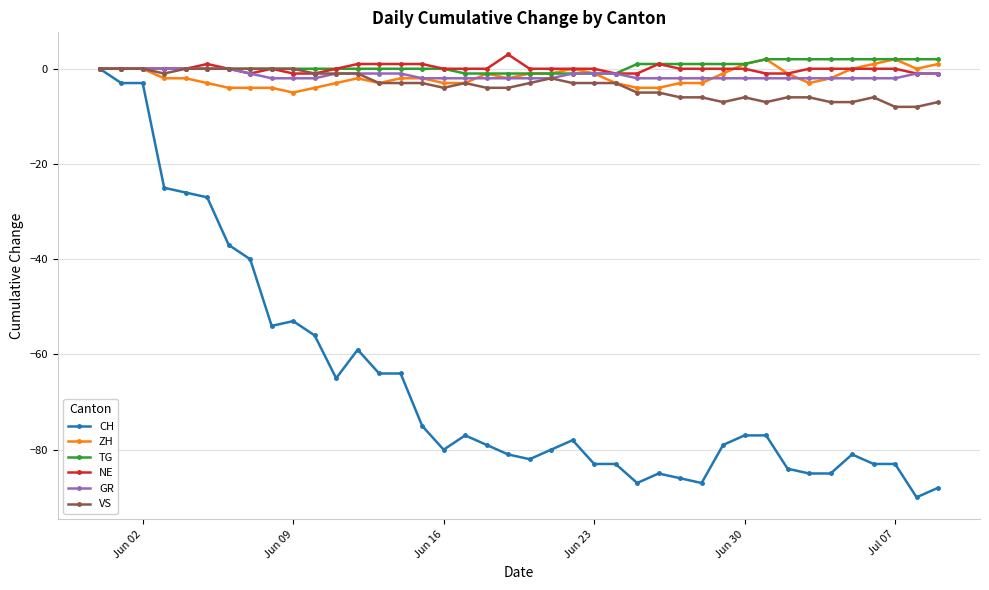

What are all the series names shown in the legend?

CH, ZH, TG, NE, GR, VS